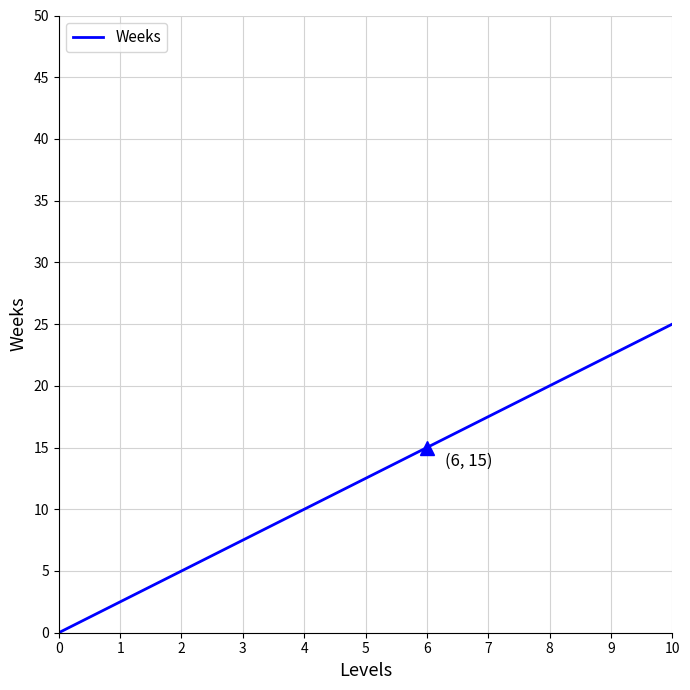

What is the difference between the maximum and minimum values?

47.5